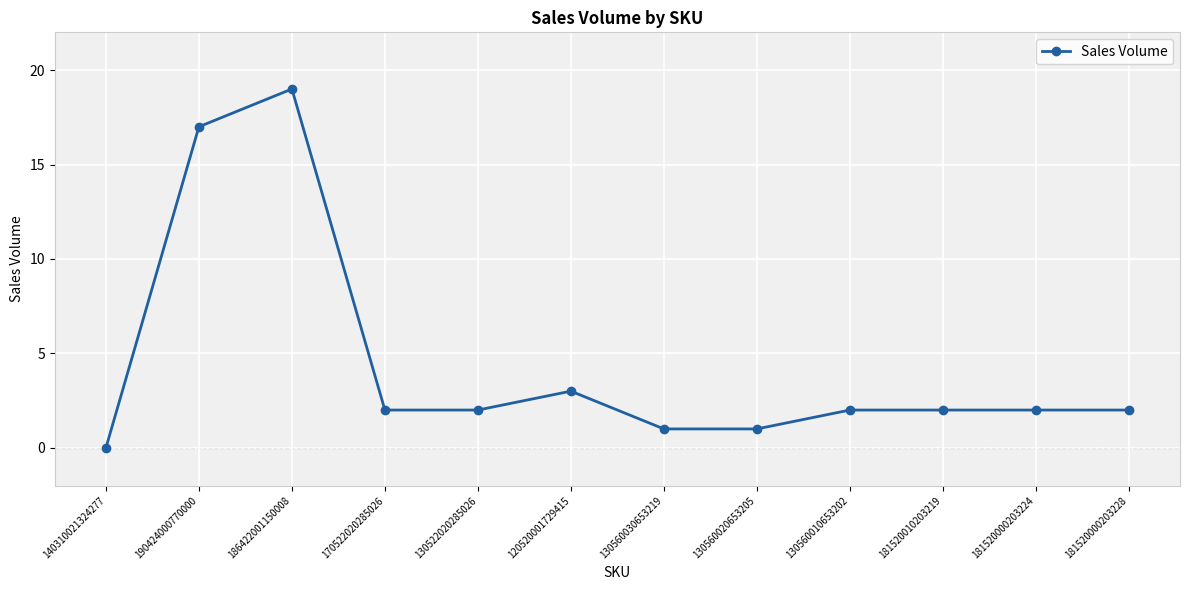

True or false: the data shows 1 at 130522020285026.

False